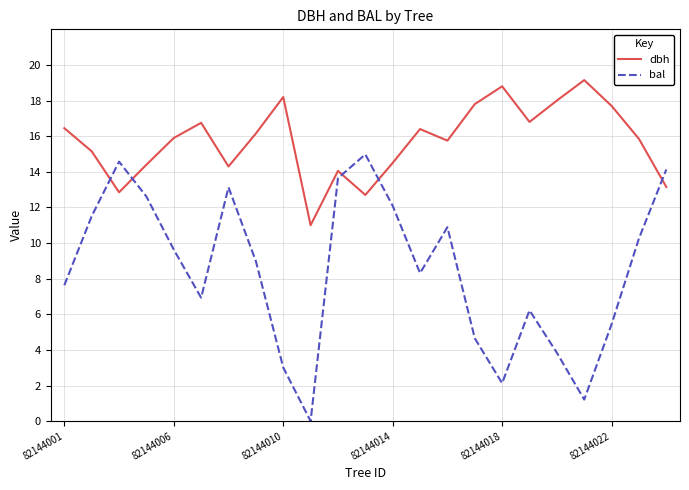

True or false: bal and dbh intersect in this chart.

True